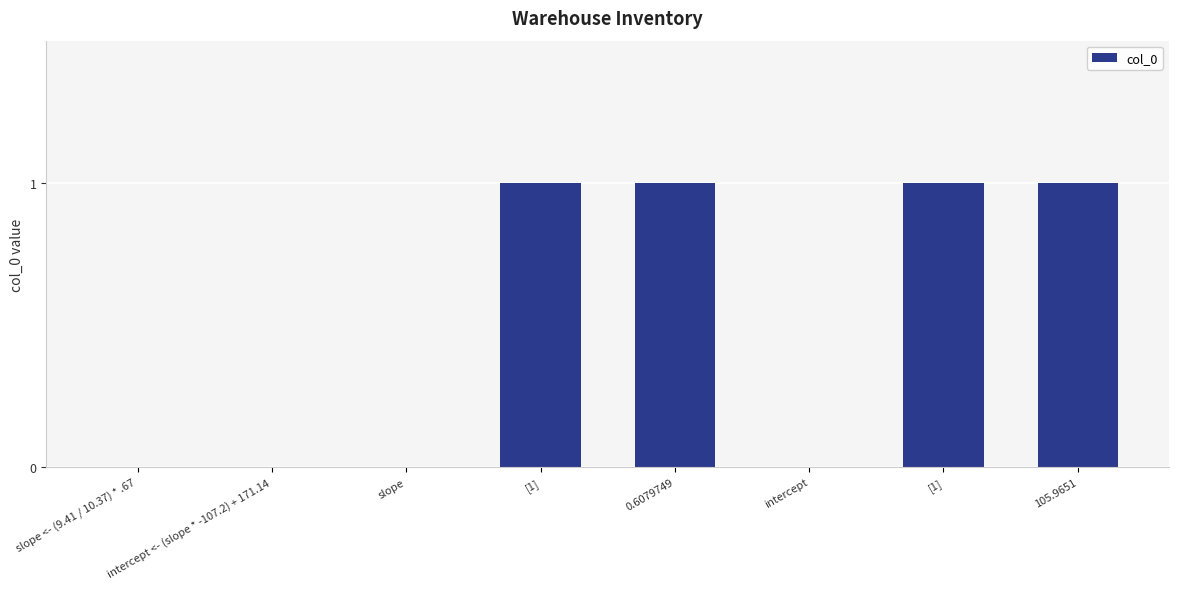

Are the bars horizontal?

No